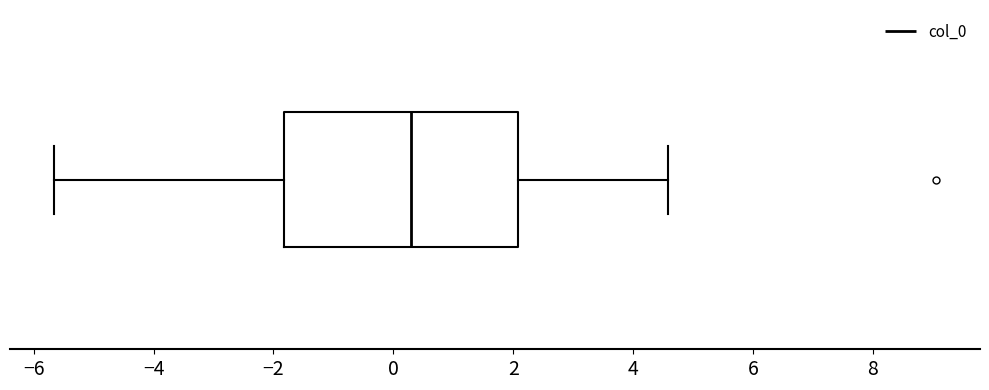

Transcribe this box plot: give where the median line is, the range the box spans, and where the two whiskers end, as read against the x-axis. The values are not printed on the chart, so give them approximately, as read against the axis.

median 0.2, box -1.8 to 2.0, whiskers -5.6 to 4.6